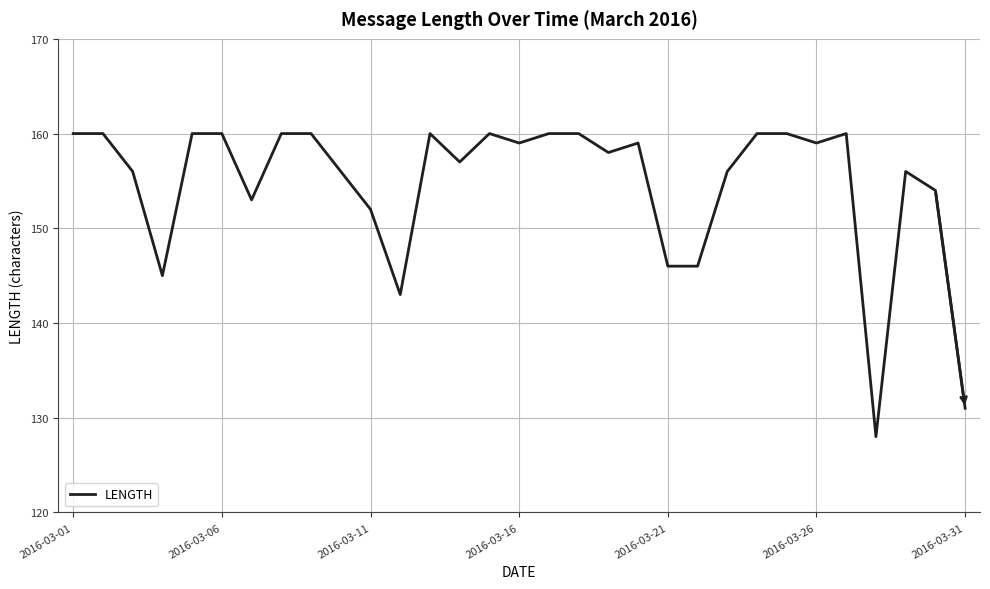

What is the greatest value displayed?

160